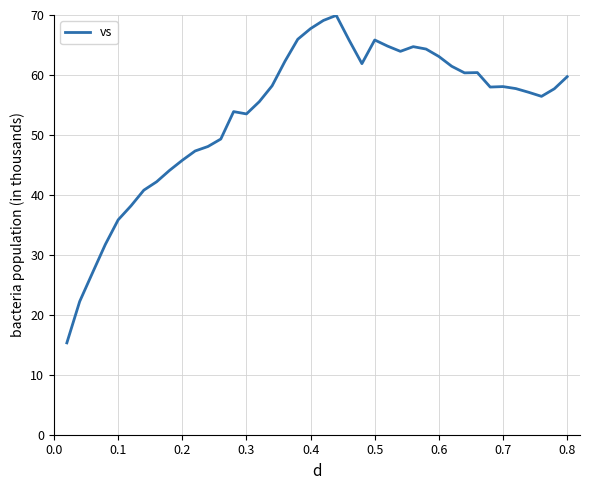

What is the difference between the maximum and minimum values?

54.6